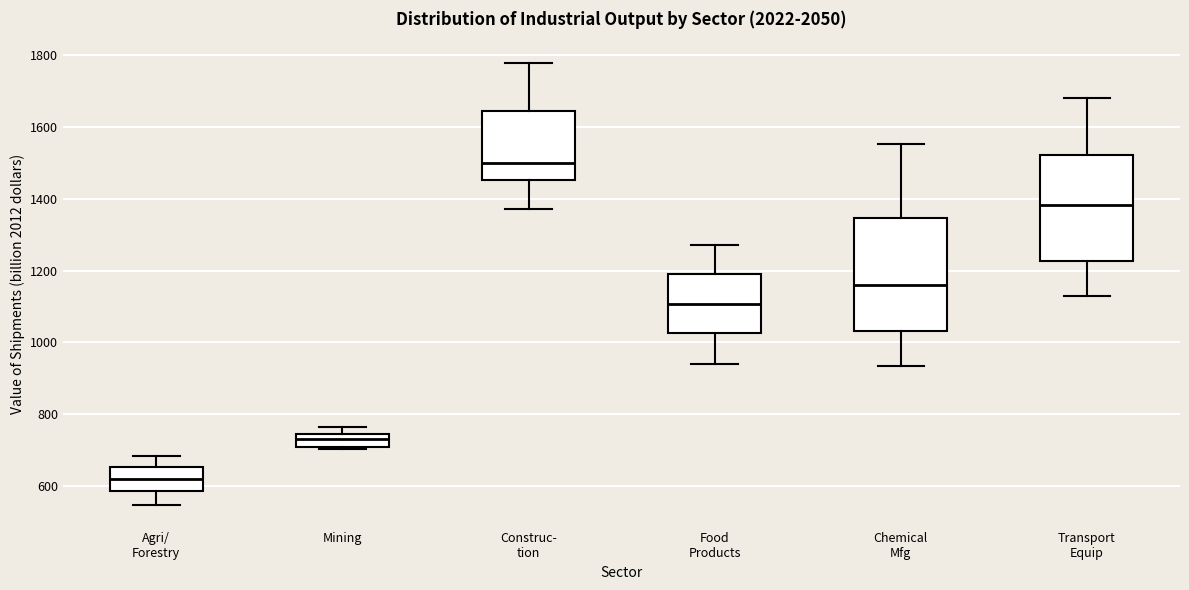

Which box has the lowest median line?

Agri/ Forestry